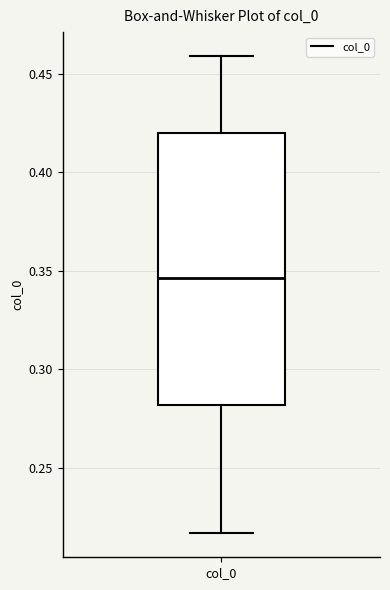

Where is the lower edge of the box for col_0 on the y-axis? The values are not printed on the chart, so give them approximately, as read against the axis.

0.280